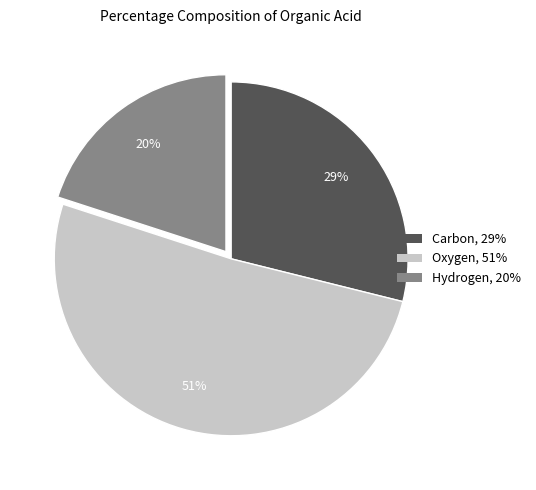

To the nearest percent, what is the average slice percentage?

33%